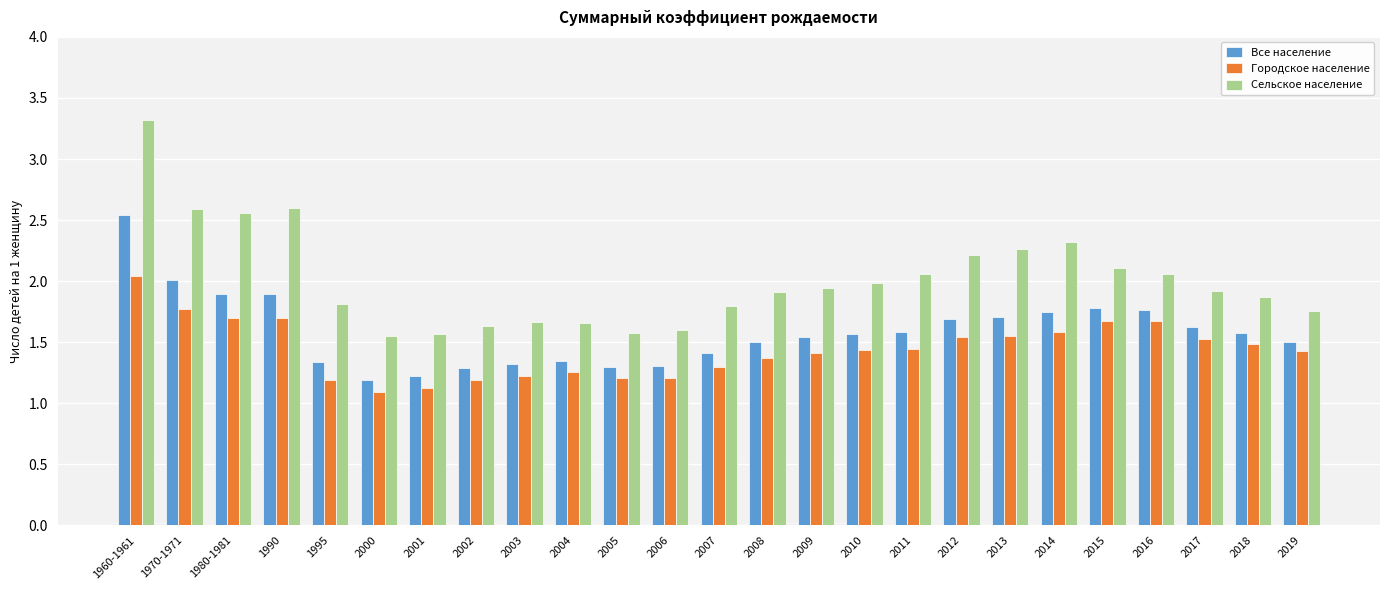

At 2008, list the series in order from smallest to largest.

Городское население, Все население, Сельское население